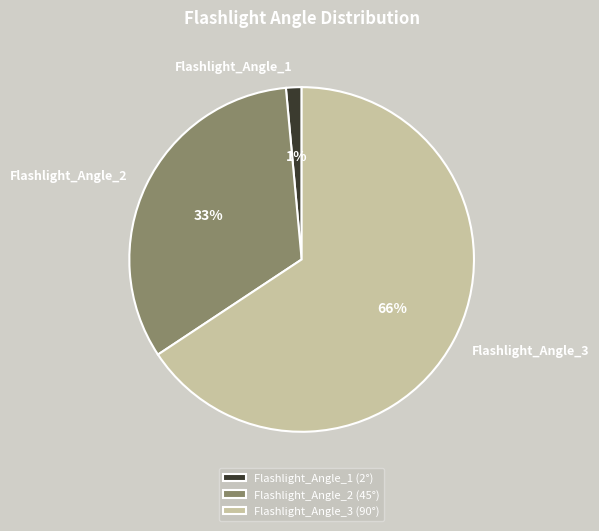

Which category has the biggest portion of the pie?

Flashlight_Angle_3